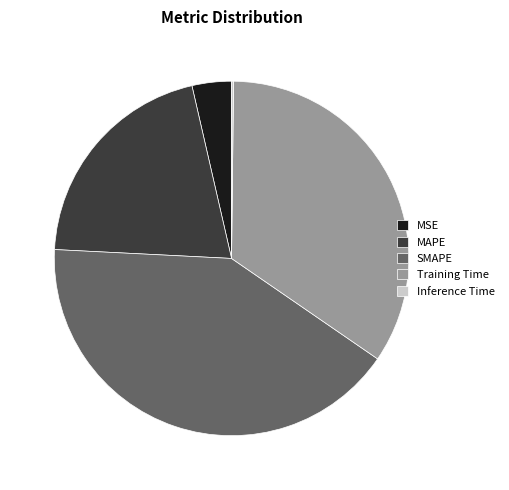

Is MAPE the majority of the pie?

No